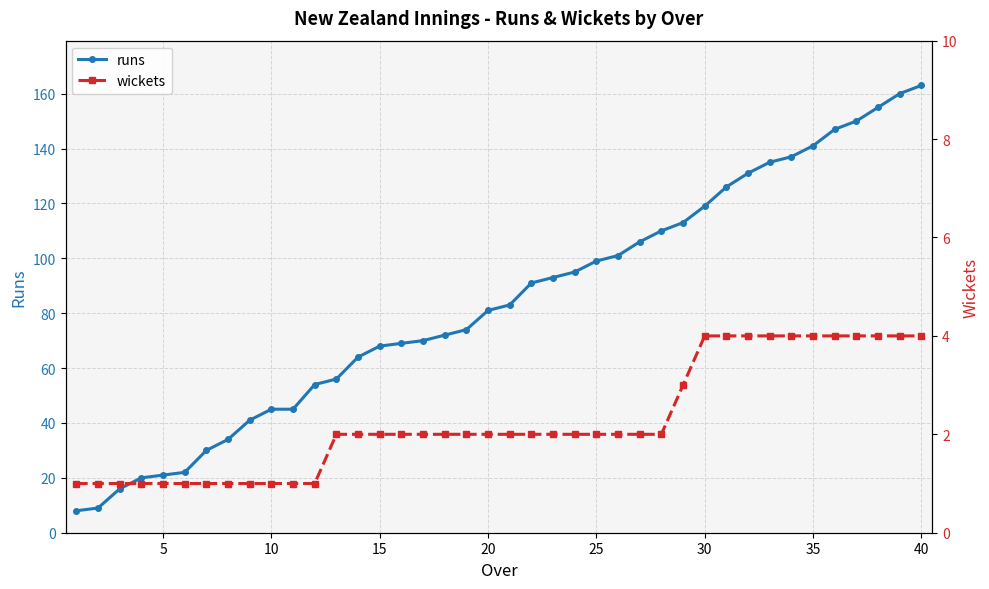

How many data points in wickets are above 2?

12